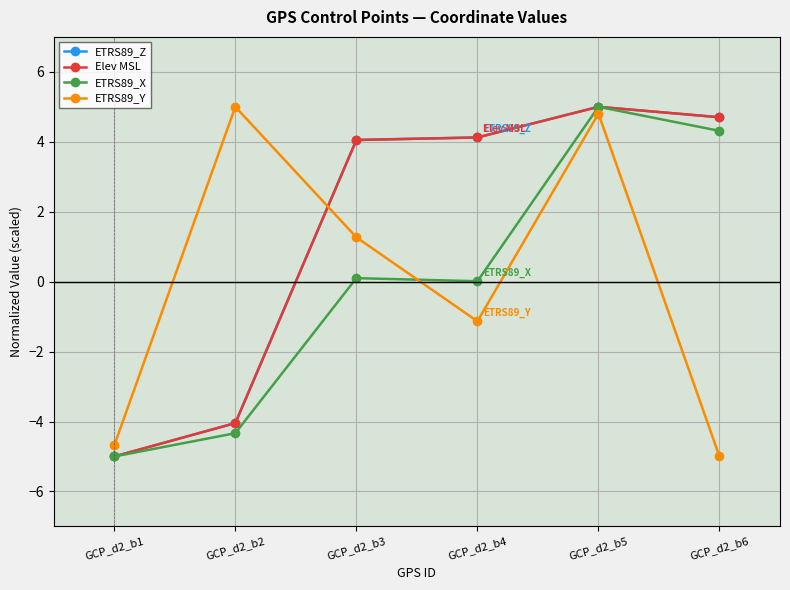

What is the difference between the second highest and minimum values in the ETRS89_Z series?

9.7